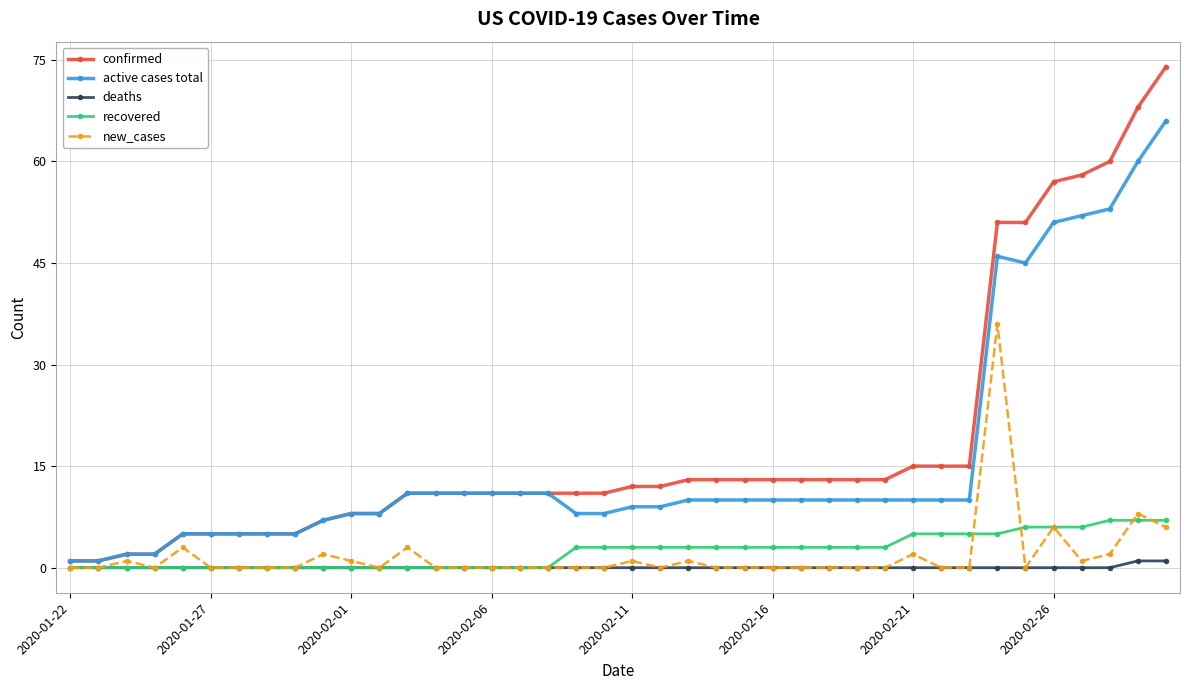

Count the number of categories in the chart.

40